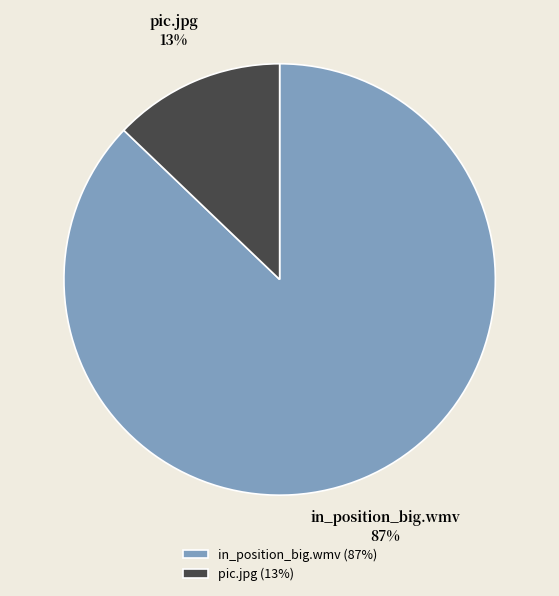

What is the largest slice in the pie chart?

in_position_big.wmv